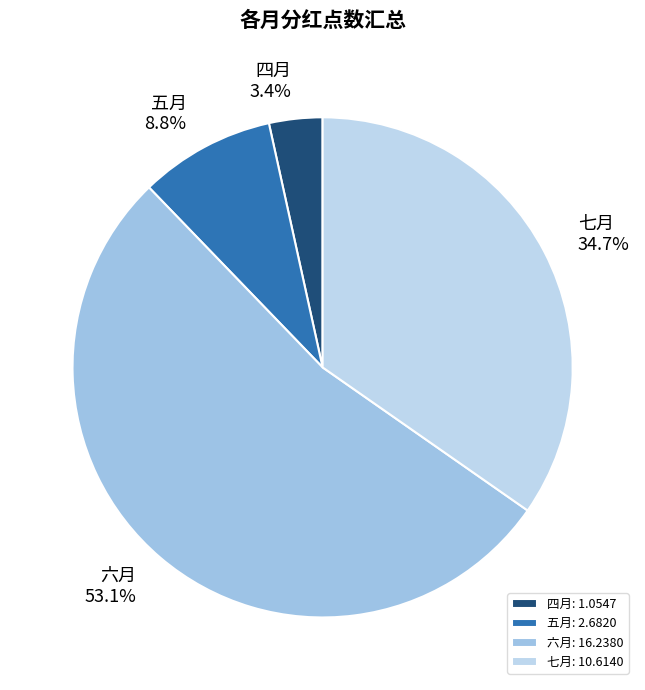

What is the largest slice in the pie chart?

六月